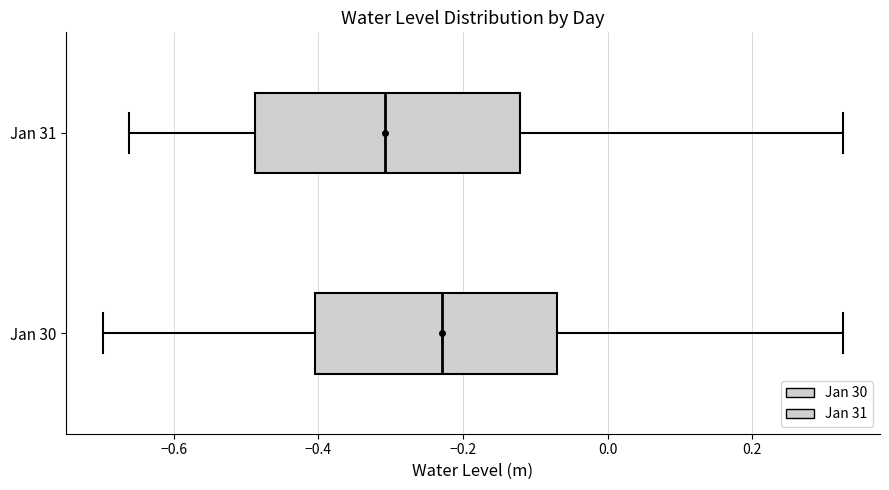

Reading bottom to top, read every box against the x-axis: the position of its median line, the range the box covers, and the ends of its whiskers. The values are not printed on the chart, so give them approximately, as read against the axis.

Jan 30: median -0.22, box -0.40 to -0.06, whiskers -0.70 to 0.32
Jan 31: median -0.30, box -0.48 to -0.12, whiskers -0.66 to 0.32